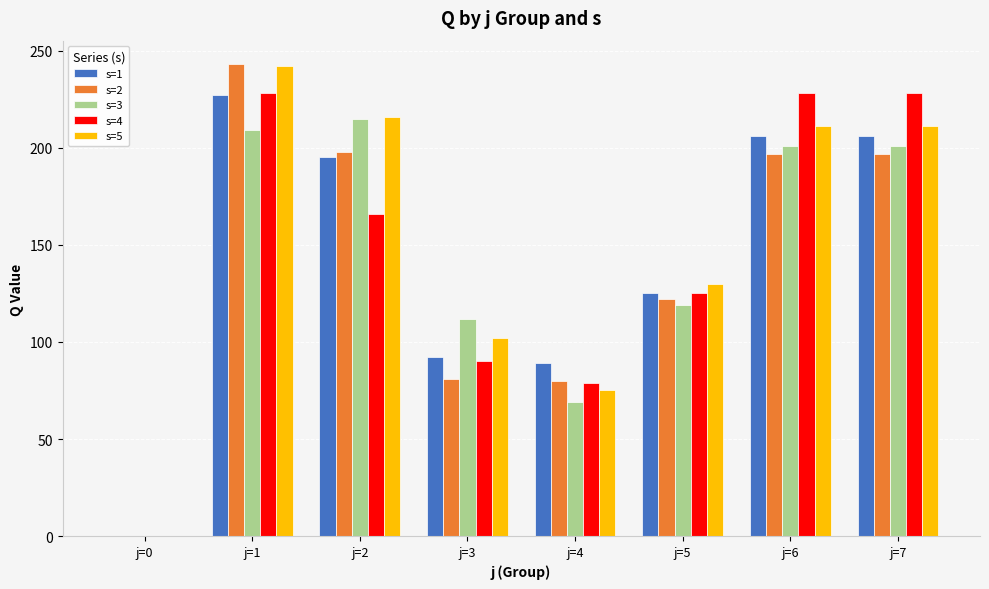

How many data points does each series have?

8